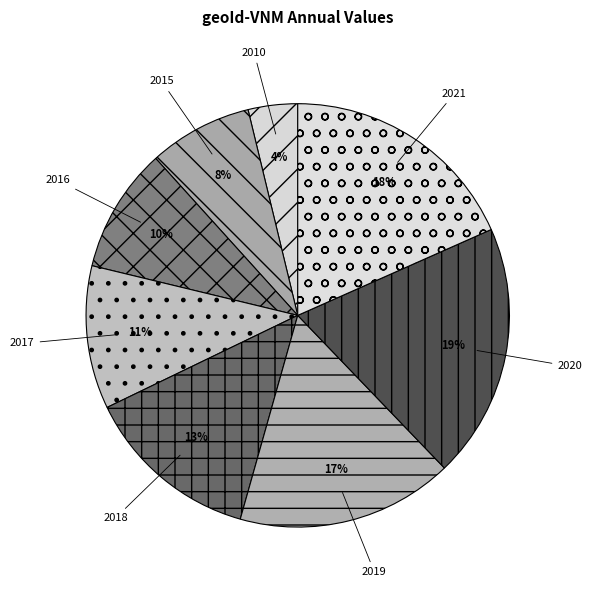

What is the ratio of the value at 2016 to the value at 2010?

2.5